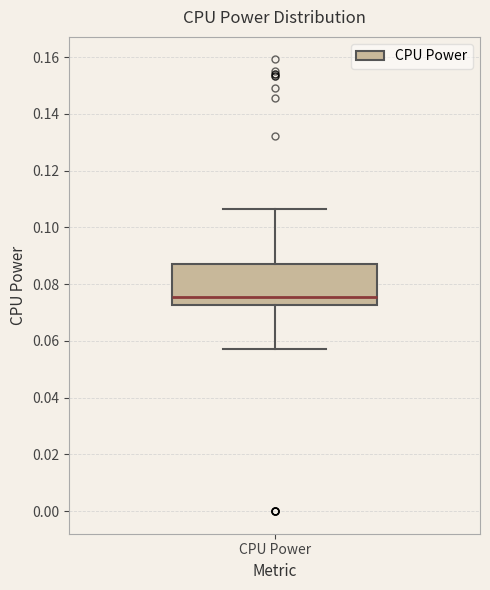

Transcribe this box plot: give where the median line is, the range the box spans, and where the two whiskers end, as read against the y-axis. The values are not printed on the chart, so give them approximately, as read against the axis.

median 0.076, box 0.072 to 0.088, whiskers 0.058 to 0.106